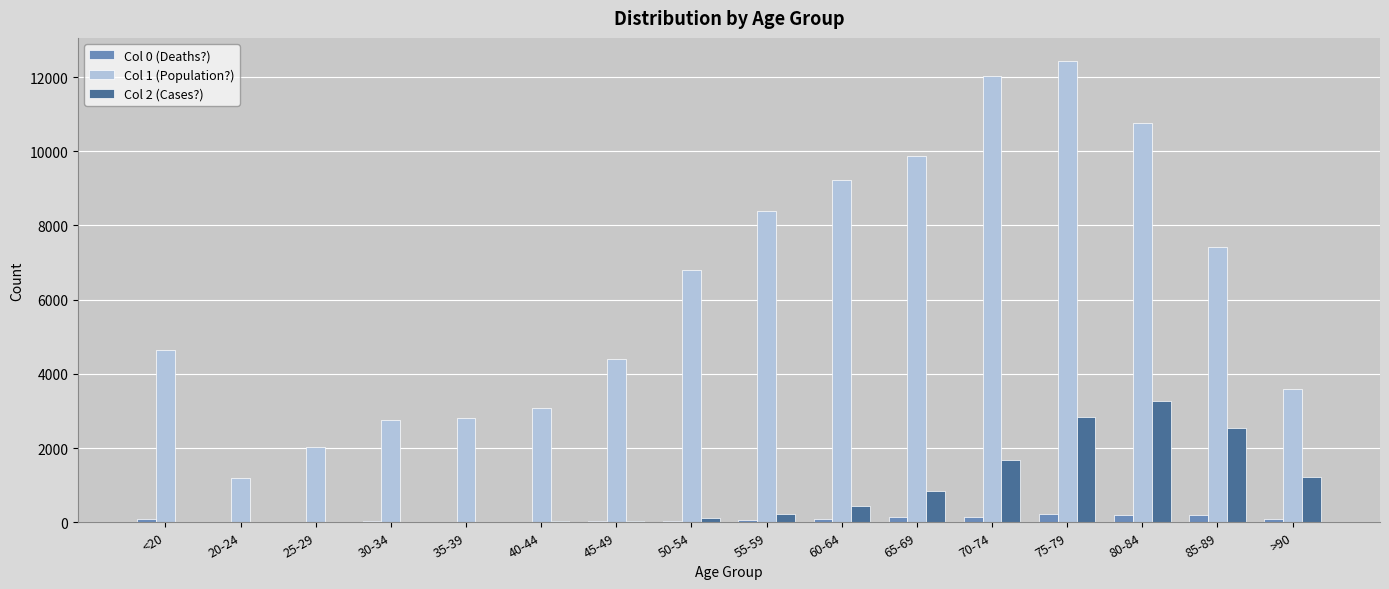

The value of Col 2 (Cases?) at 60-64 is 426. True or false?

True